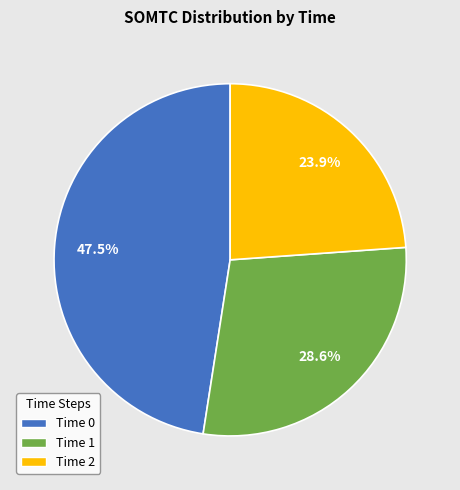

Which slice is the smallest?

Time 2